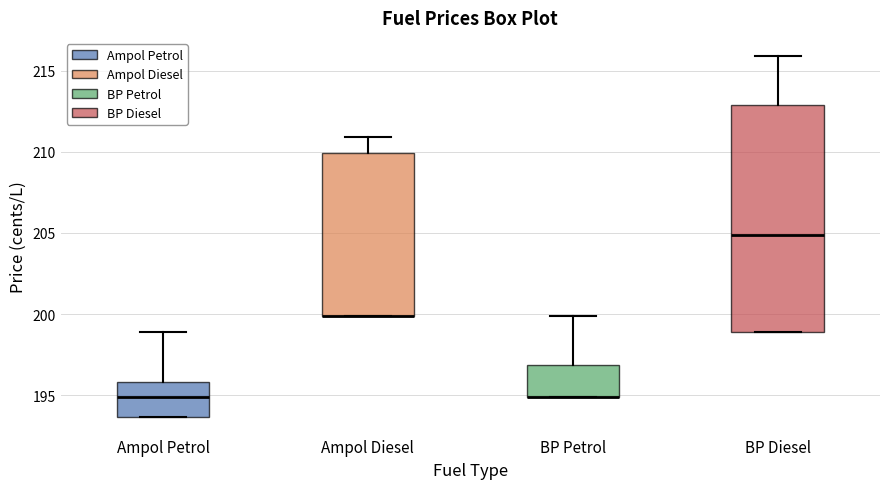

Reading left to right, transcribe this box plot: for each box, give where its median line is, the range the box spans, and where its two whiskers end, as read against the y-axis. The values are not printed on the chart, so give them approximately, as read against the axis.

Ampol Petrol: median 195.0, box 193.5 to 196.0, whiskers 193.5 to 199.0
Ampol Diesel: median 200.0 (drawn on the box's lower edge), box 200.0 to 210.0, whiskers 200.0 to 211.0
BP Petrol: median 195.0 (drawn on the box's lower edge), box 195.0 to 197.0, whiskers 195.0 to 200.0
BP Diesel: median 205.0, box 199.0 to 213.0, whiskers 199.0 to 216.0